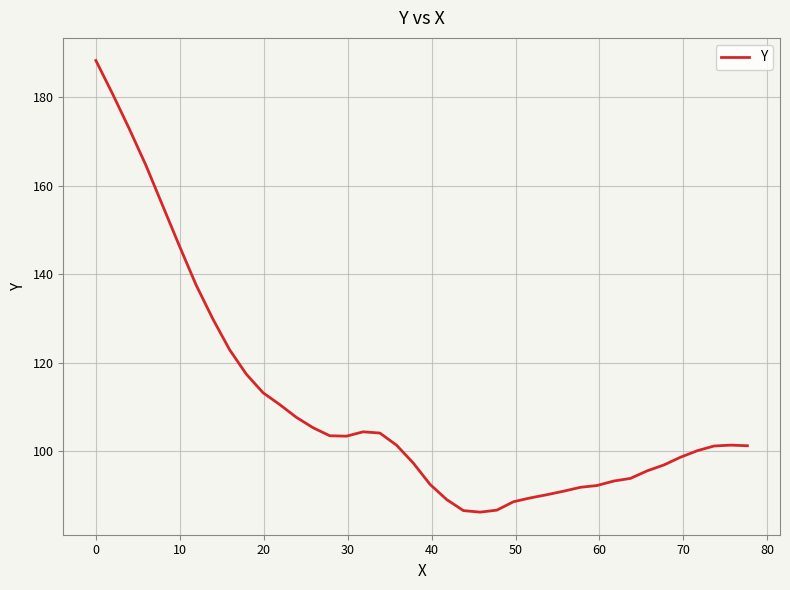

Is this an area chart (filled region under the line)?

No